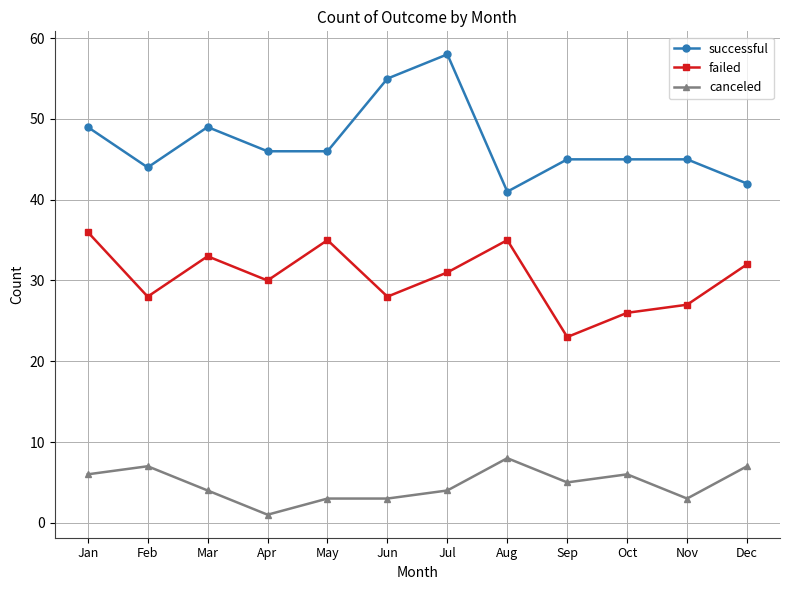

Between Sep and Dec, which series saw the biggest shift?

failed